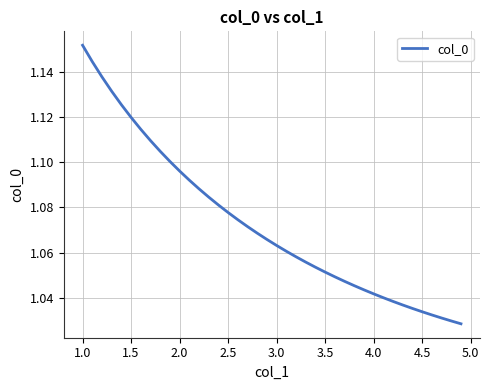

True or false: the data shows 0.6 at 4.5.

False